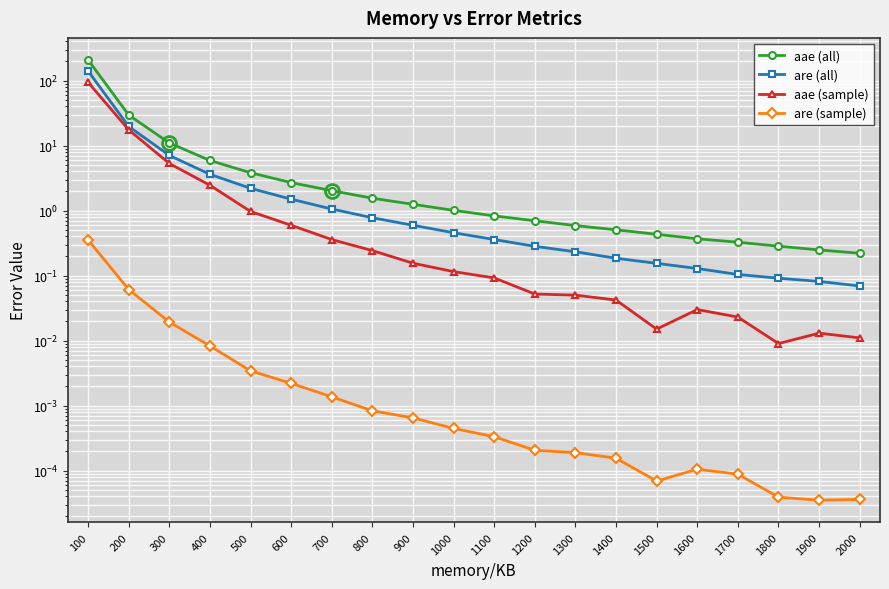

At how many categories does at least one series exceed 16?

2